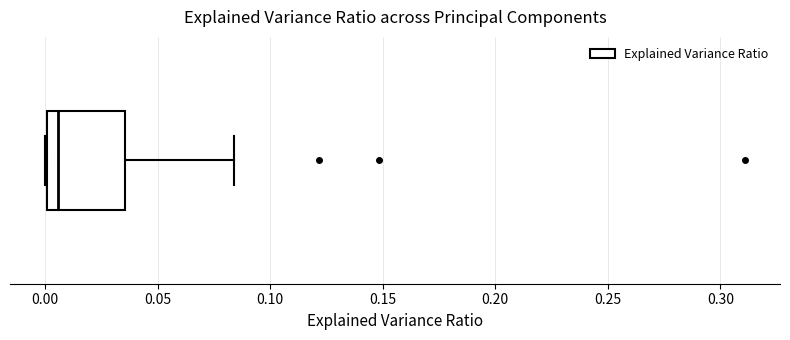

Read this box plot against the x-axis: the position of the median line, the range covered by the box, and the ends of both whiskers. The values are not printed on the chart, so give them approximately, as read against the axis.

median 0.005, box 0.000 to 0.035, whiskers 0.000 to 0.085